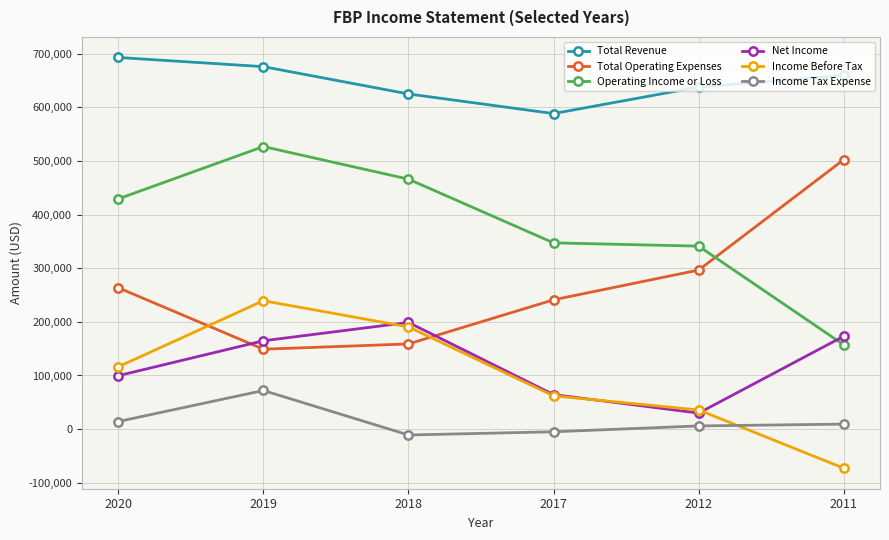

What is the difference between the maximum and minimum values in the Income Before Tax series?

312300